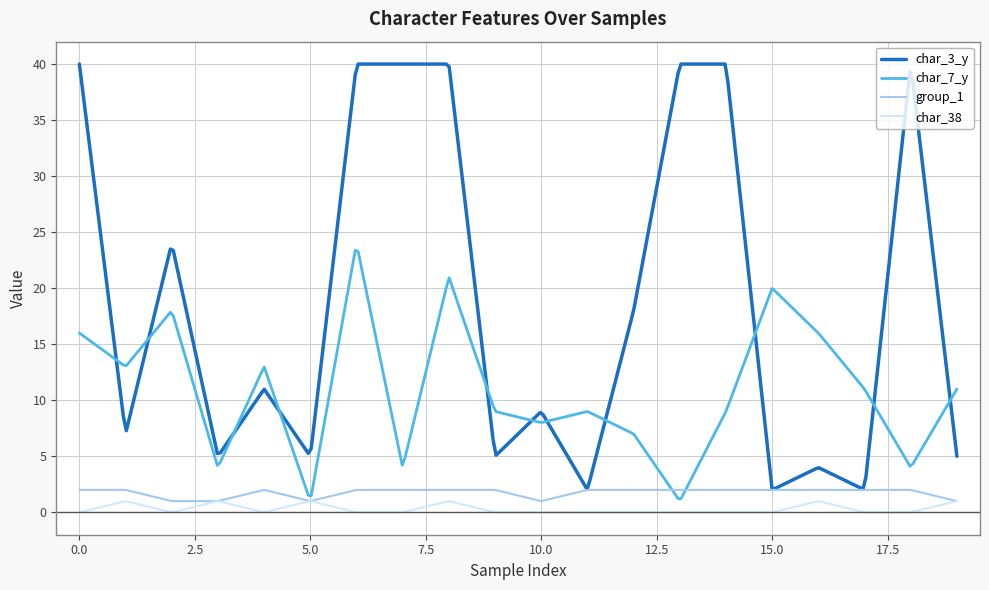

True or false: char_3_y and char_38 intersect in this chart.

False